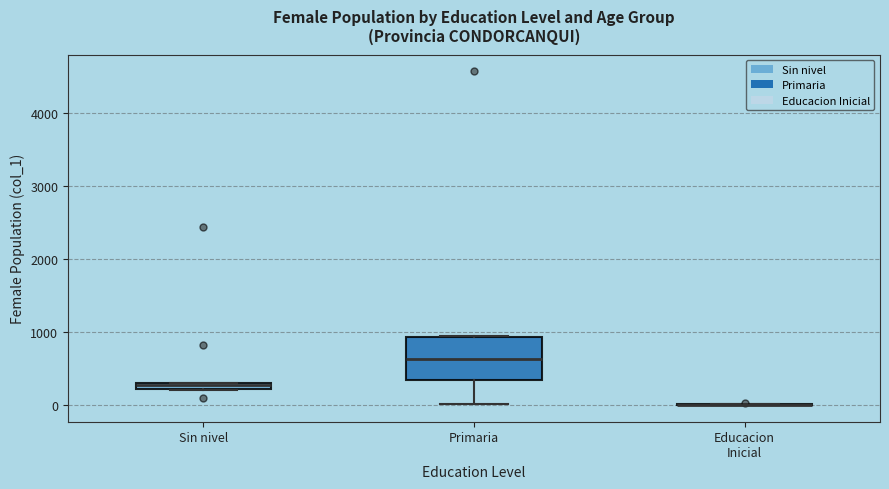

Comparing the boxes themselves (not the whiskers), which one is the tallest?

Primaria